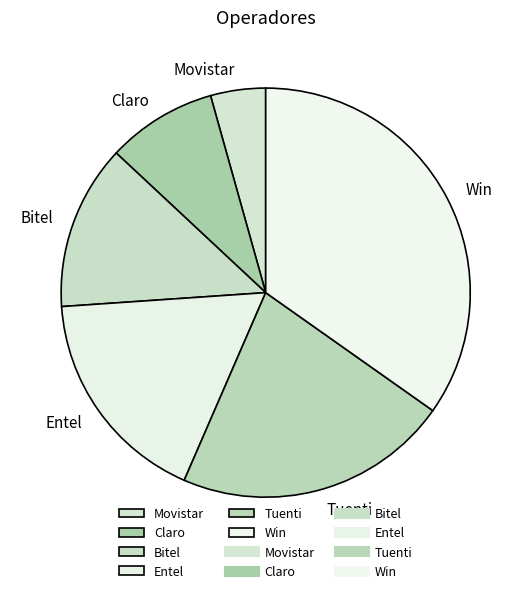

Is Movistar the majority of the pie?

No